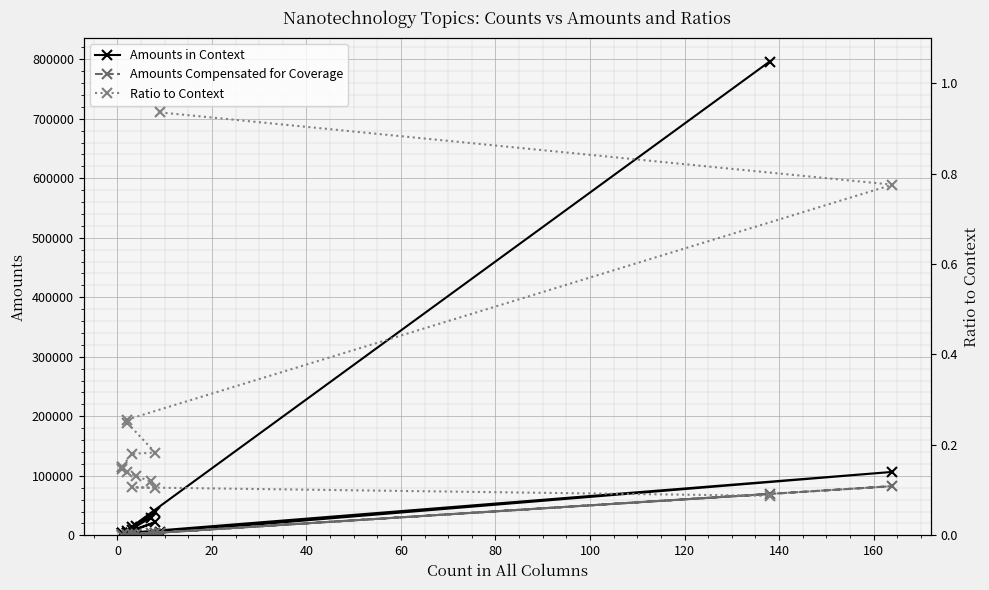

Reading right to left, list all the values displayed in this chart.

Amounts in Context: 795975.4	14244.5	38389.5	29600.3	15355.8	7172.8	3434.8	3333.8	3333.8	8385.1	22023.4	4041.0	3940.0	106581.3	4849.2
Amounts Compensated for Coverage: 69540.2	1511.7	4031.3	3527.4	2015.7	1007.8	503.9	503.9	503.9	1511.7	4031.3	1007.8	1007.8	82642.0	4535.2
Ratio to Context: 0.1	0.1	0.1	0.1	0.1	0.1	0.1	0.2	0.2	0.2	0.2	0.2	0.3	0.8	0.9